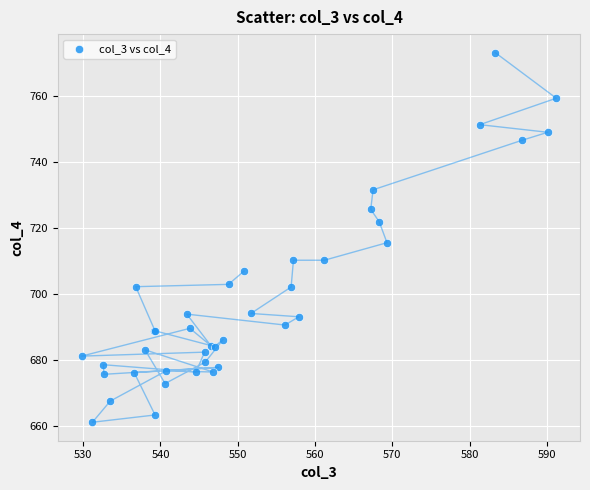

What Y value in the scatter plot is closest to 717?

715.5